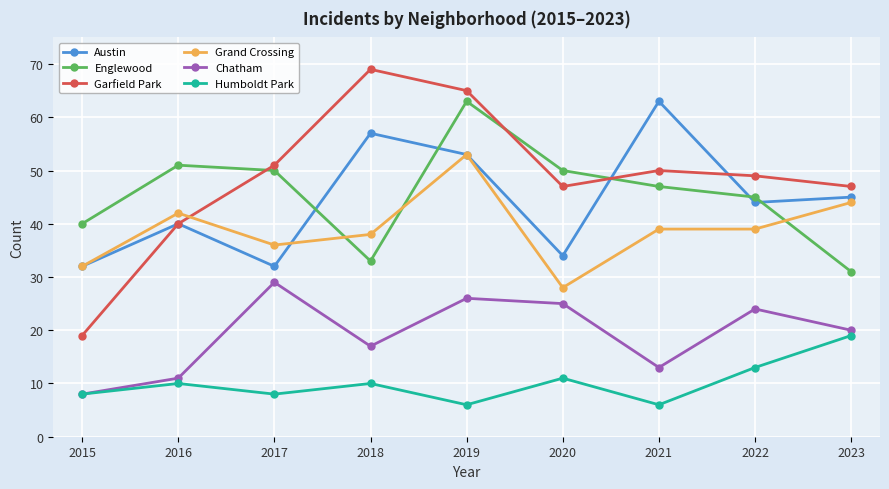

What is the difference between the maximum and minimum values in the Austin series?

31